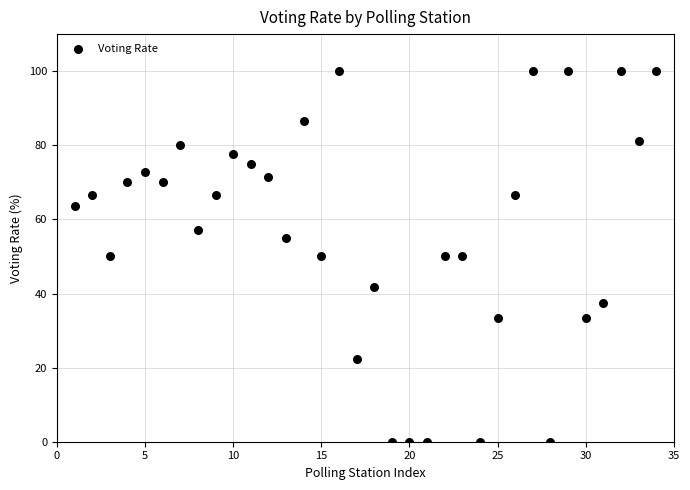

What is the range of Y values (max minus min)?

100.0